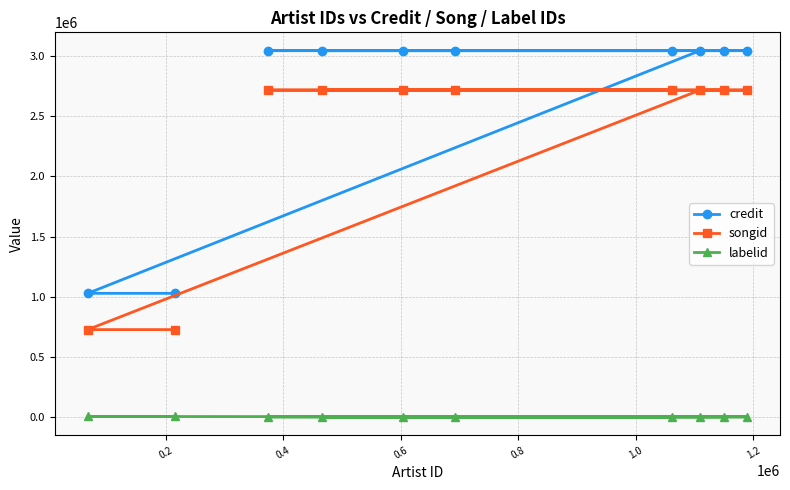

How many values in the credit series are below 3044790?

2